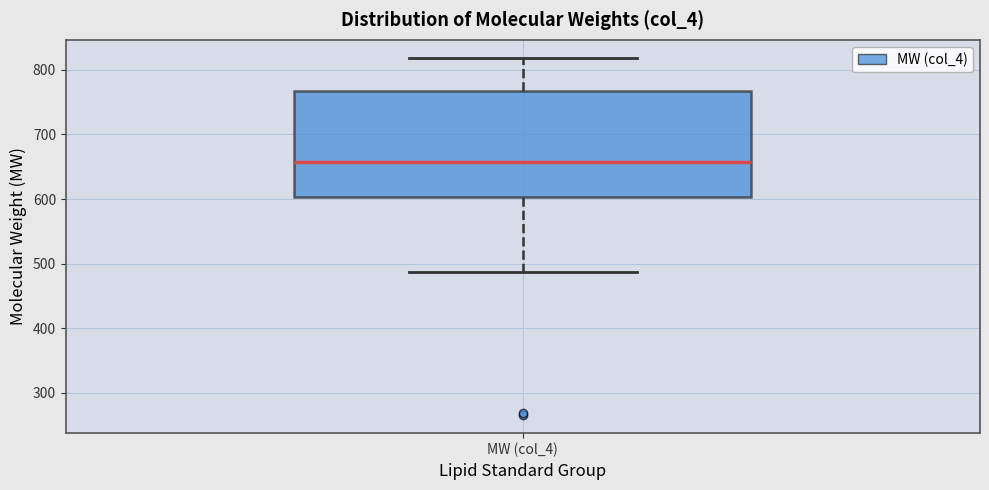

Transcribe this box plot: give where the median line is, the range the box spans, and where the two whiskers end, as read against the y-axis. The values are not printed on the chart, so give them approximately, as read against the axis.

median 660, box 600 to 770, whiskers 490 to 820